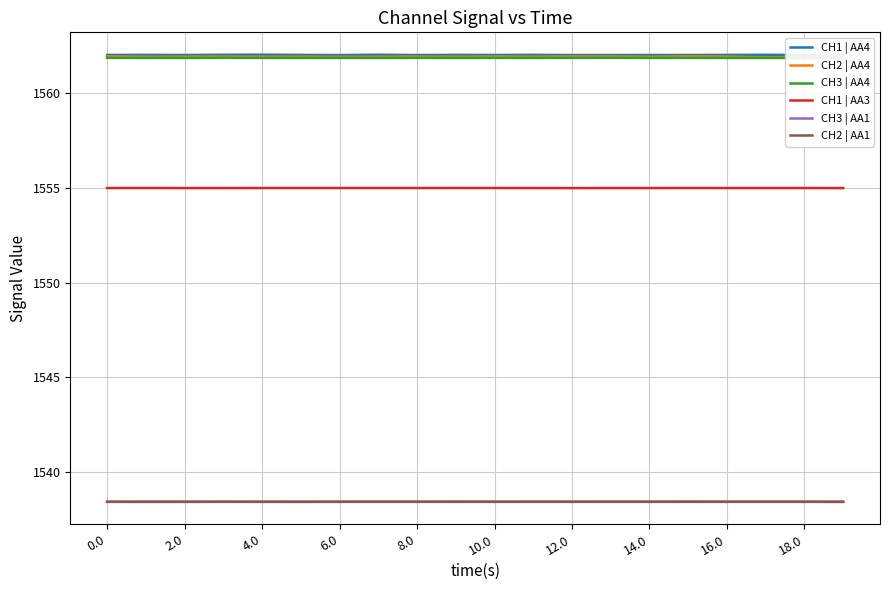

Is the value of CH3 | AA4 at 14.0 greater than the value of CH3 | AA1 at 4.0?

Yes